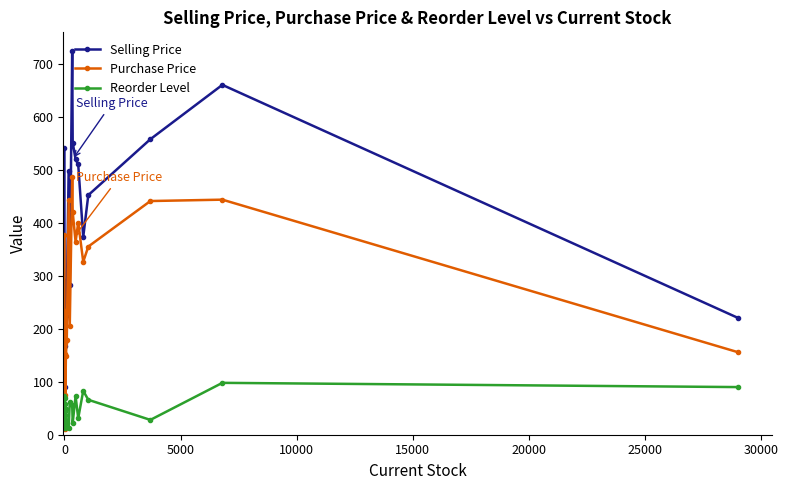

What is the lowest value of the Purchase Price series?

10.9